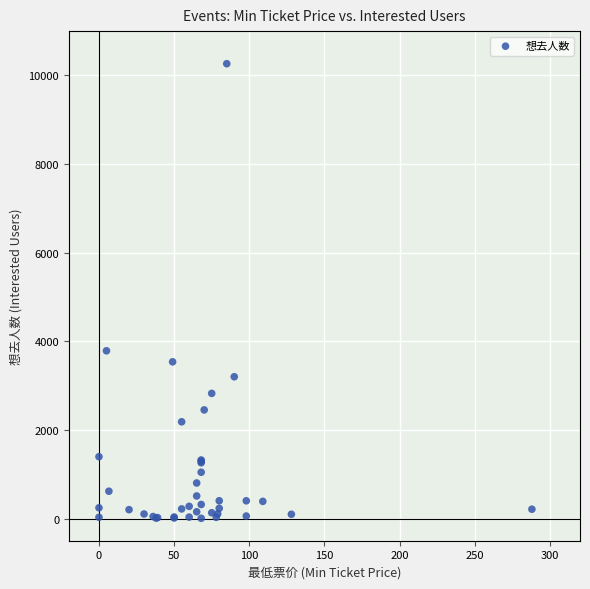

What Y value in the scatter plot is closest to 5135?

3786